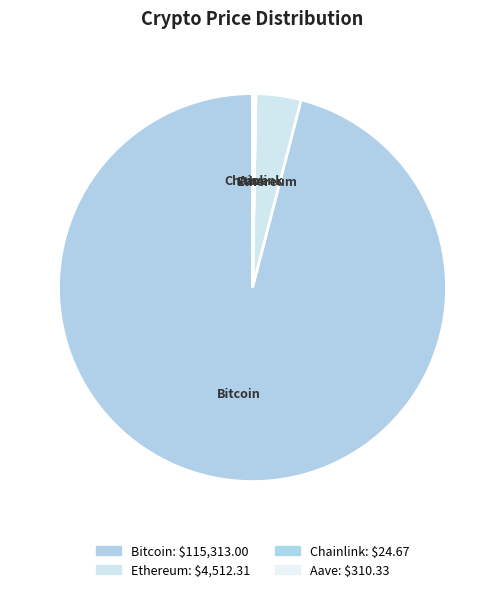

Which category has the biggest portion of the pie?

Bitcoin